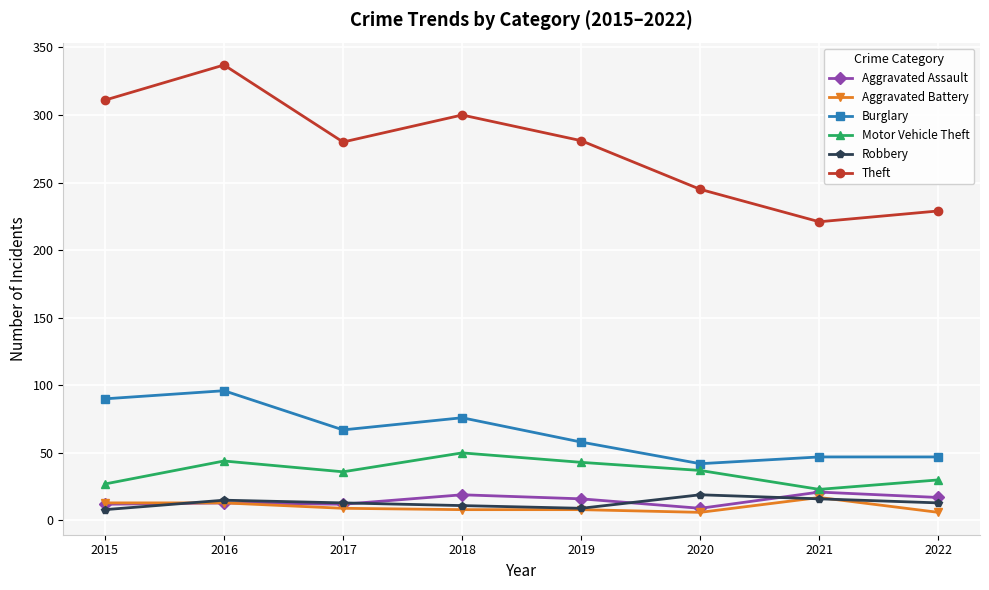

True or false: Aggravated Battery has more than 0 interior local peaks.

True